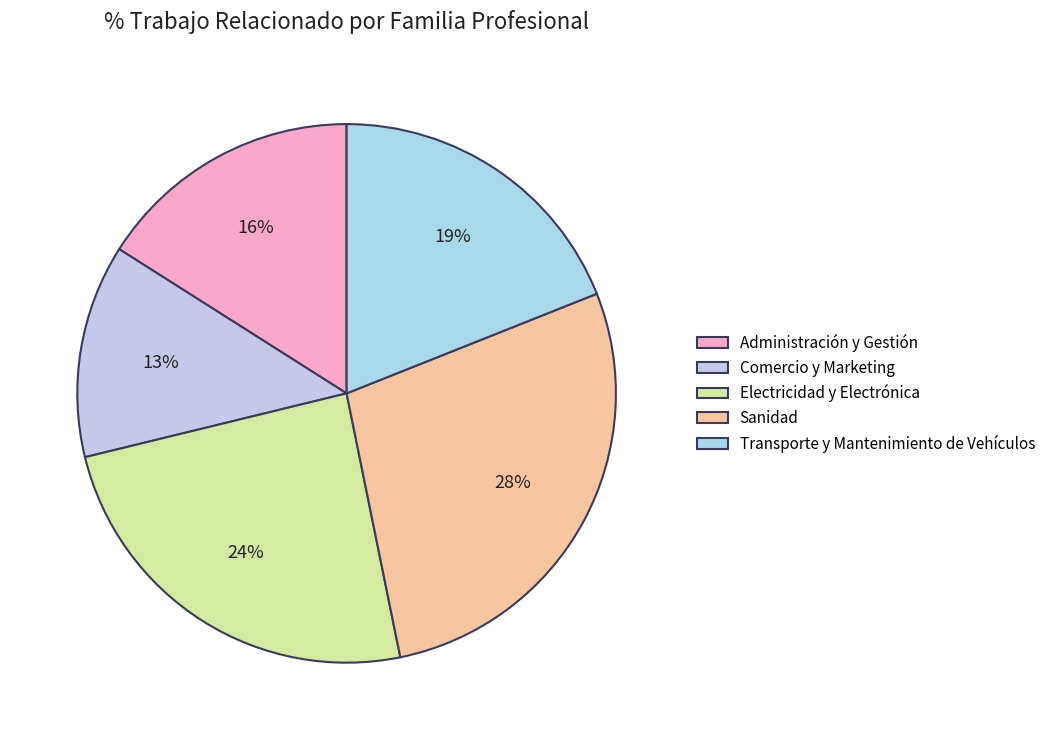

Does Electricidad y Electrónica account for over 50% of the chart?

No